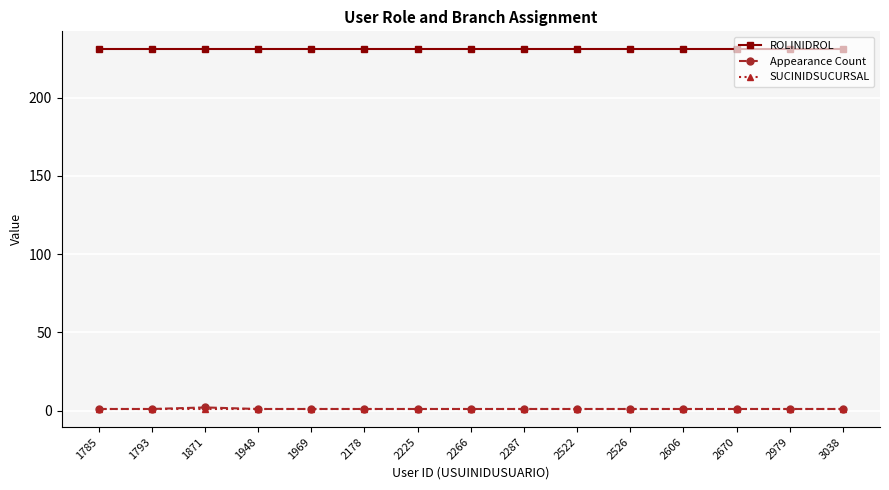

True or false: Appearance Count and ROLINIDROL intersect in this chart.

False